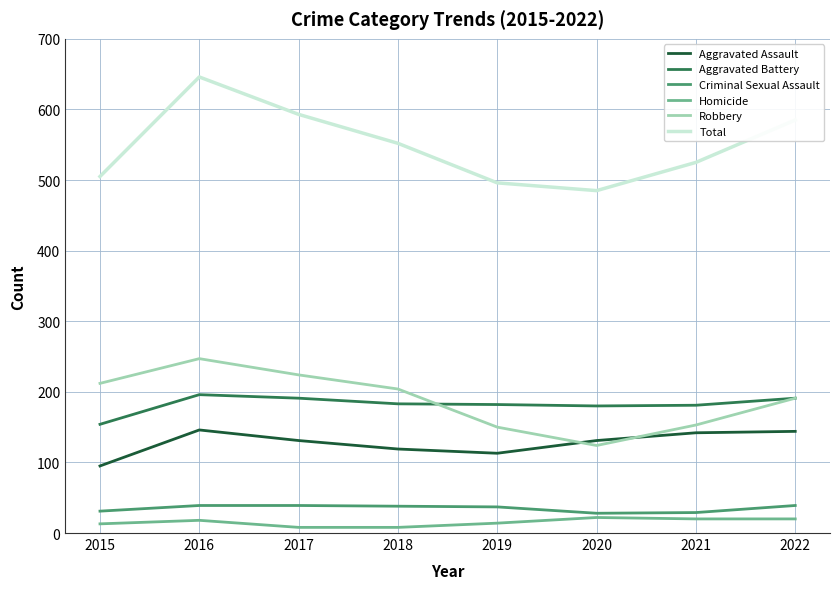

What is the maximum value shown in the chart?

646